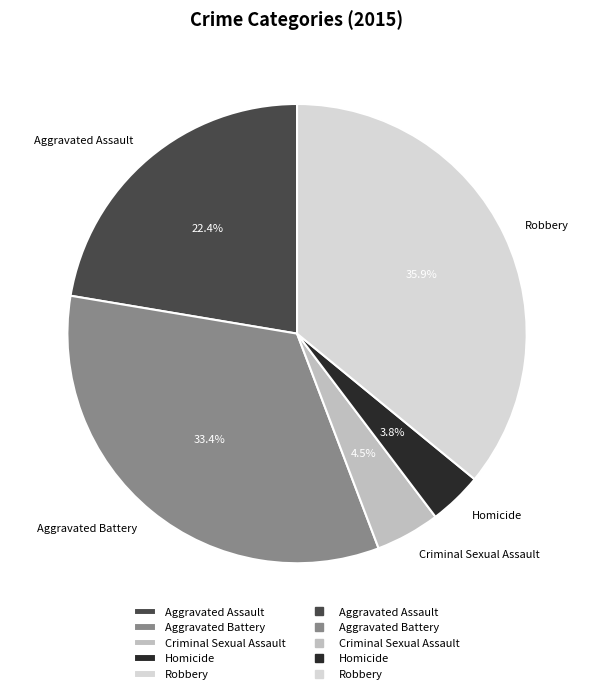

What percentage is NOT represented by Aggravated Assault?

77.6%